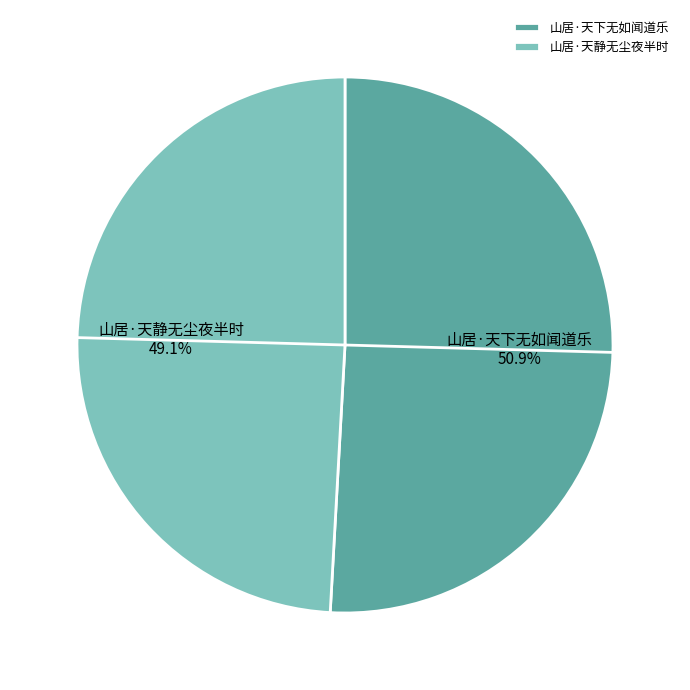

The 山居·天静无尘夜半时 slice represents 54% of the pie. True or false?

False